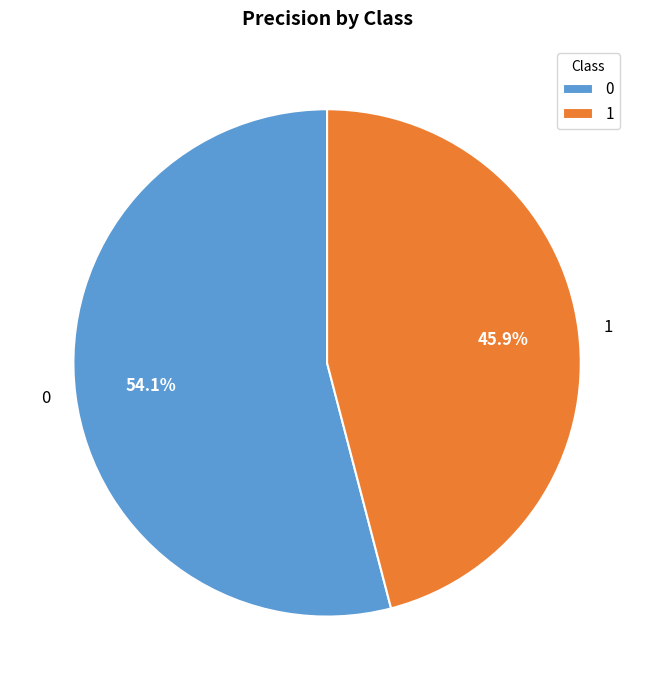

To the nearest percent, what percentage of the pie is 1?

46%